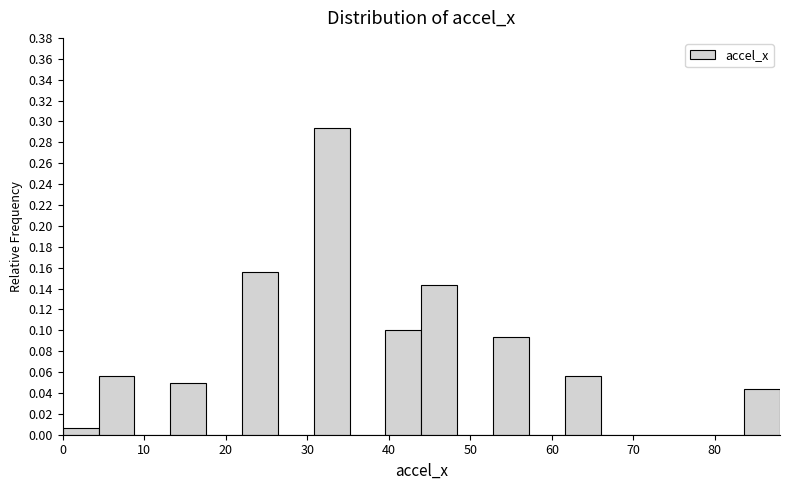

Reading left to right, list every bar in this chart as the range it spans on the x-axis followed by its height. Neither the bar edges nor the heights are printed on the chart, so give them approximately, as read against the axes.

0.0 to 4.4: 0.006
4.4 to 8.8: 0.056
8.8 to 13.2: 0
13.2 to 17.6: 0.050
17.6 to 22.0: 0
22.0 to 26.4: 0.156
26.4 to 30.8: 0
30.8 to 35.2: 0.294
35.2 to 39.6: 0
39.6 to 44.0: 0.100
44.0 to 48.4: 0.144
48.4 to 52.8: 0
52.8 to 57.2: 0.094
57.2 to 61.6: 0
61.6 to 66.0: 0.056
66.0 to 70.4: 0
70.4 to 74.8: 0
74.8 to 79.2: 0
79.2 to 83.6: 0
83.6 to 88.0: 0.044